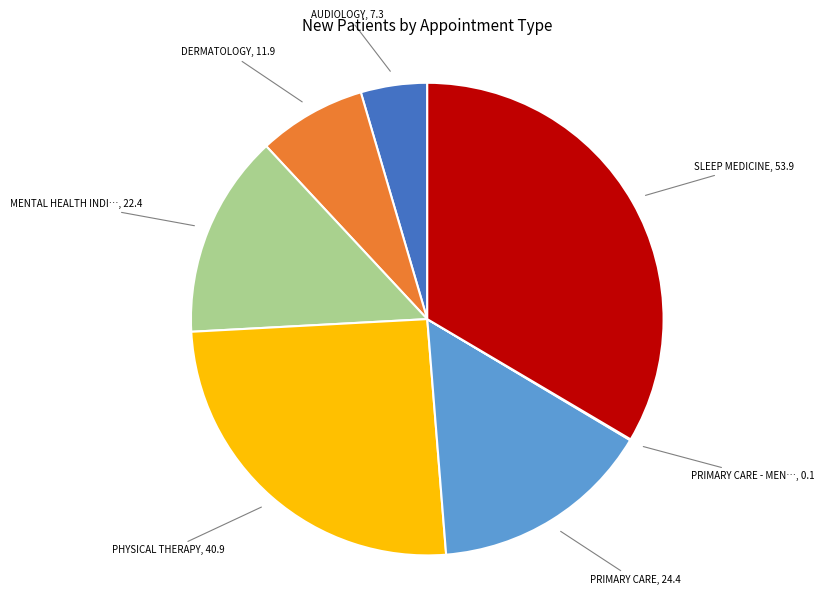

Is there a majority slice in this chart?

No